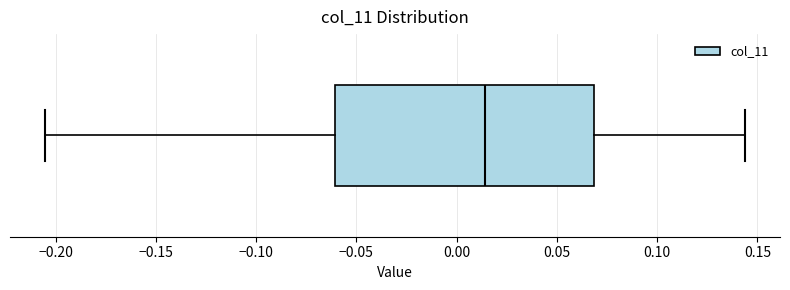

Where is the left edge of the box on the x-axis? The values are not printed on the chart, so give them approximately, as read against the axis.

-0.060